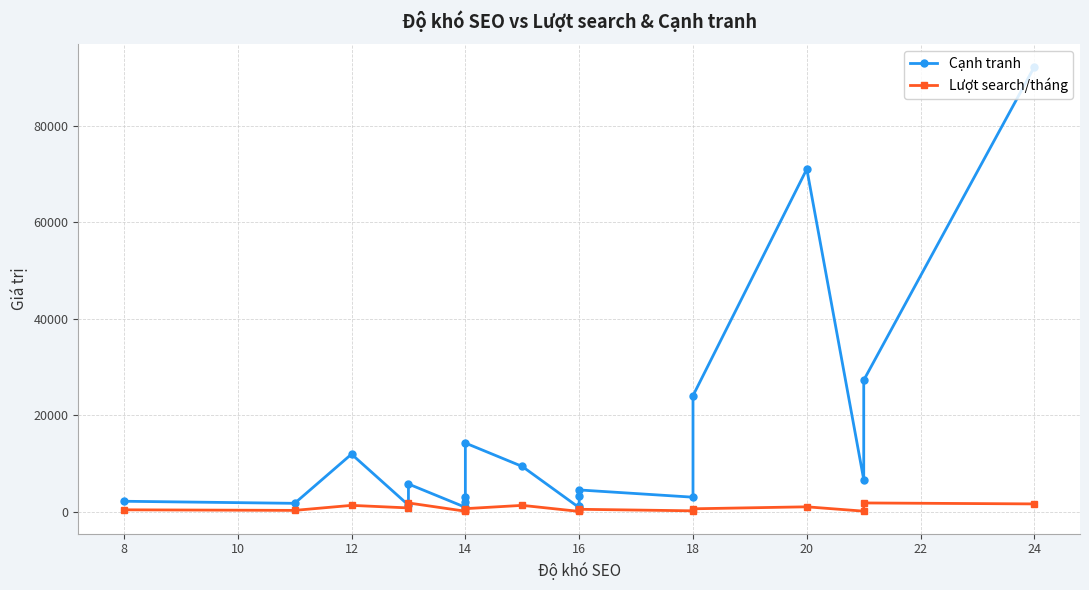

Rank the series by their average value, from highest to lowest.

Cạnh tranh, Lượt search/tháng